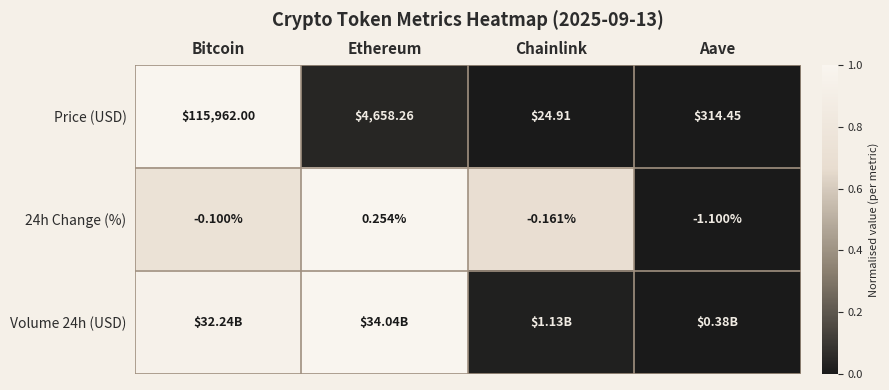

Which category has the highest value in the Price (USD) series?

Bitcoin